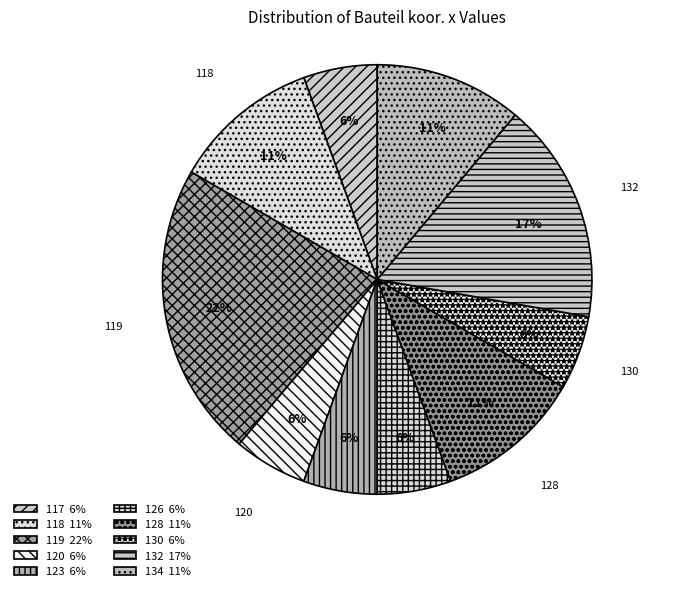

How many segments does this pie chart have?

10